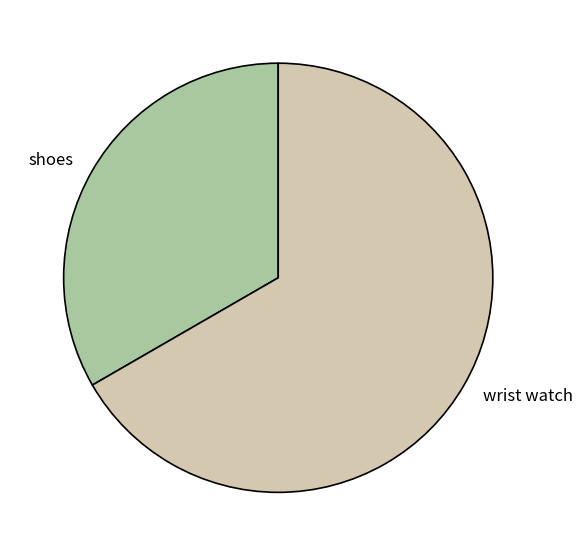

Which has a higher value, shoes or wrist watch?

wrist watch